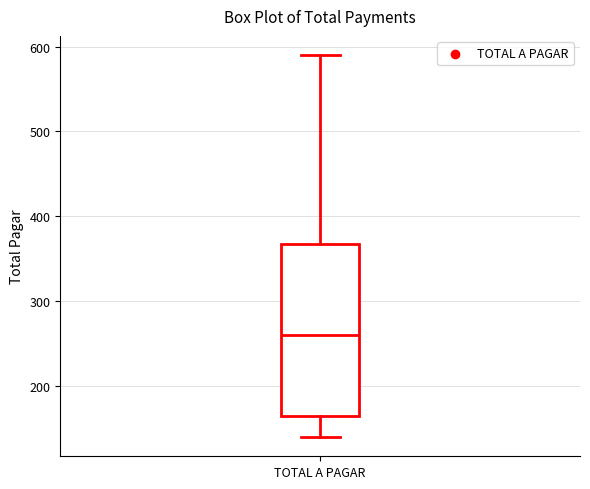

Read this box plot against the y-axis: the position of the median line, the range covered by the box, and the ends of both whiskers. The values are not printed on the chart, so give them approximately, as read against the axis.

median 260, box 170 to 370, whiskers 140 to 590